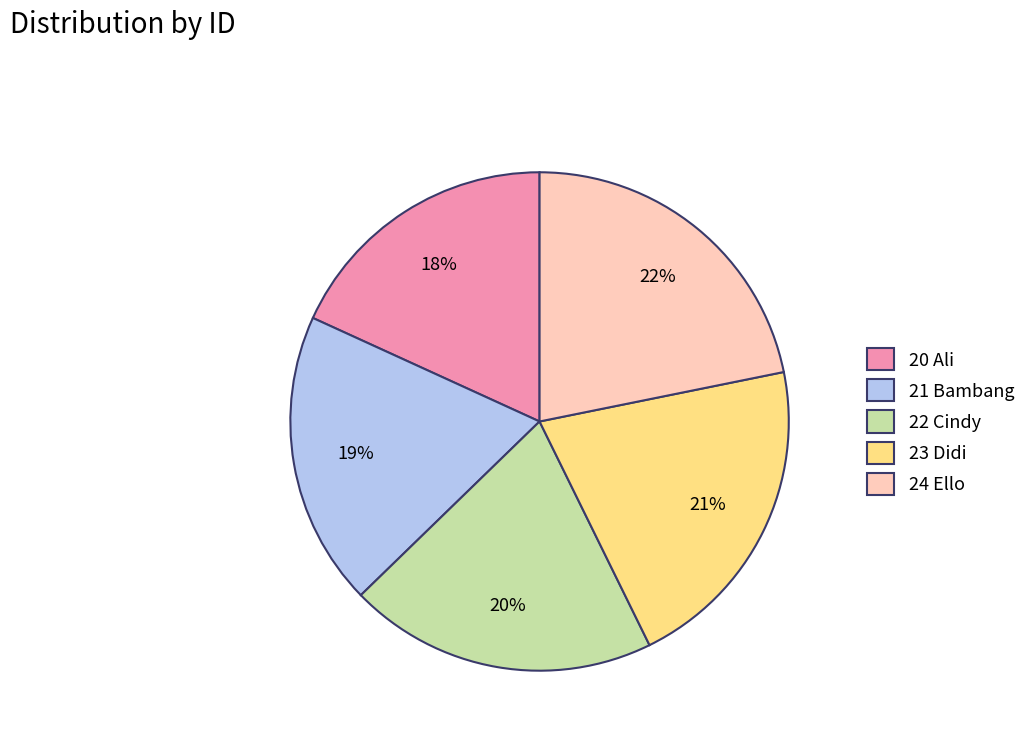

Between 23 Didi and 21 Bambang, which is larger?

23 Didi